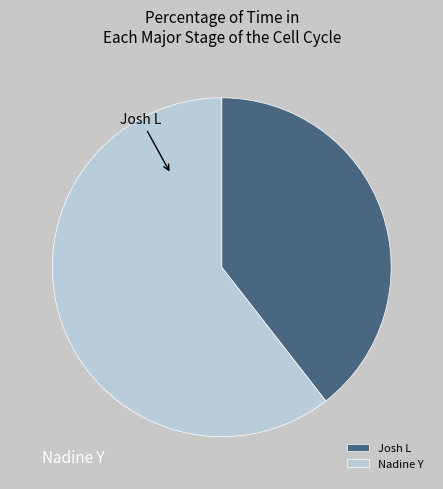

Does Josh L account for over 50% of the chart?

No